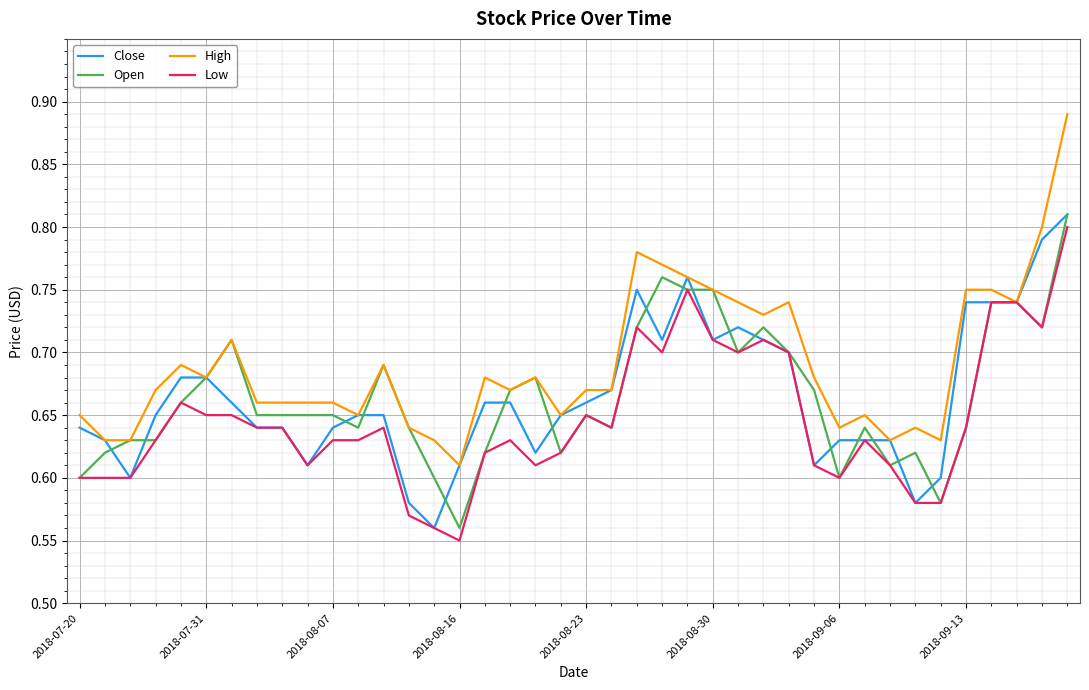

Which series has the largest total across all categories?

High